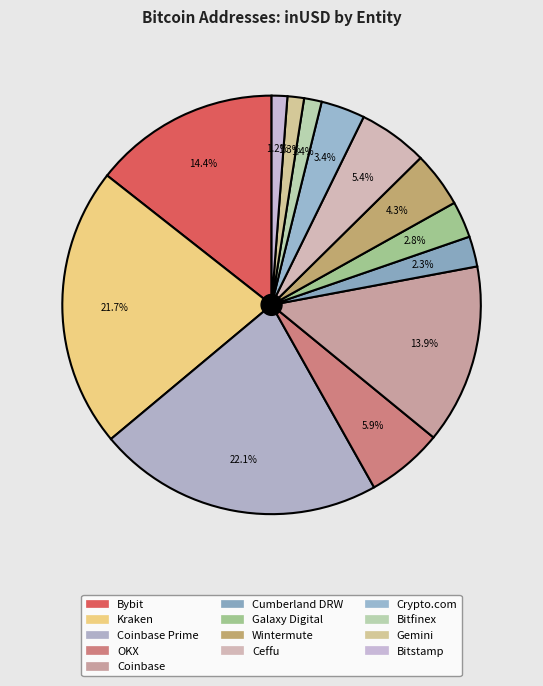

To the nearest percent, what is the difference between the Bybit and Gemini slice percentages?

13%